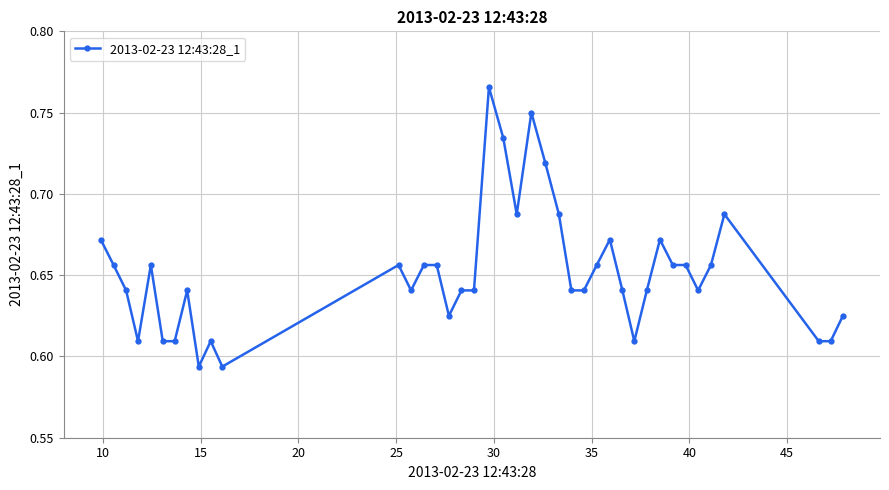

What is the sum of all values?

26.1